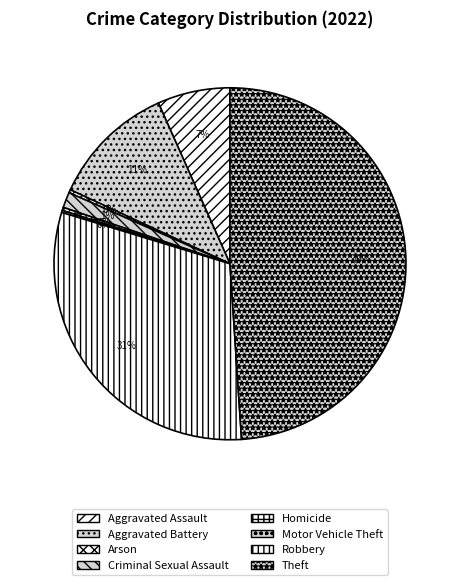

To the nearest percent, what is the difference between the Robbery and Aggravated Battery slice percentages?

19%